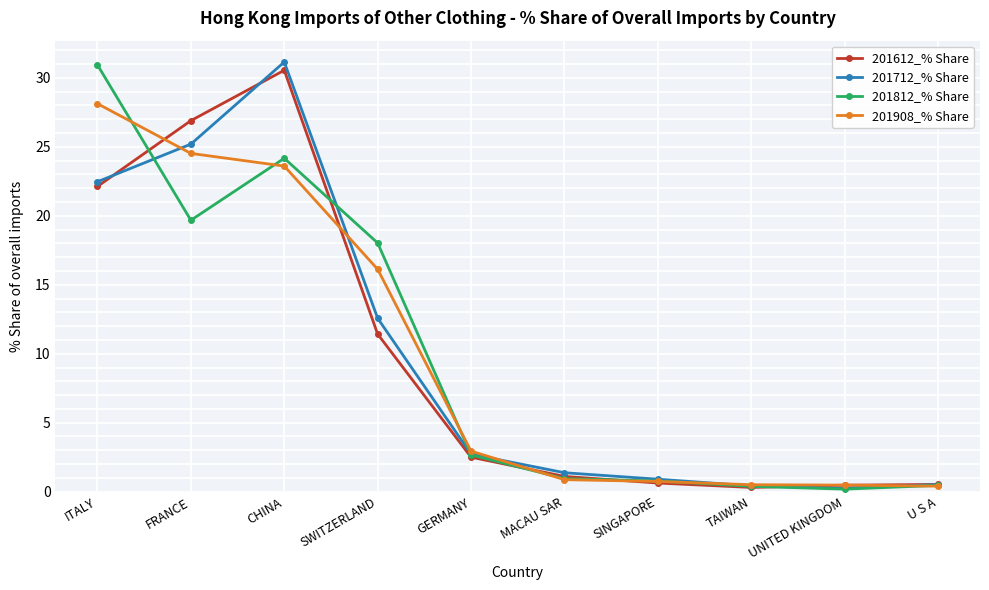

What is the total value across all series at CHINA?

109.5